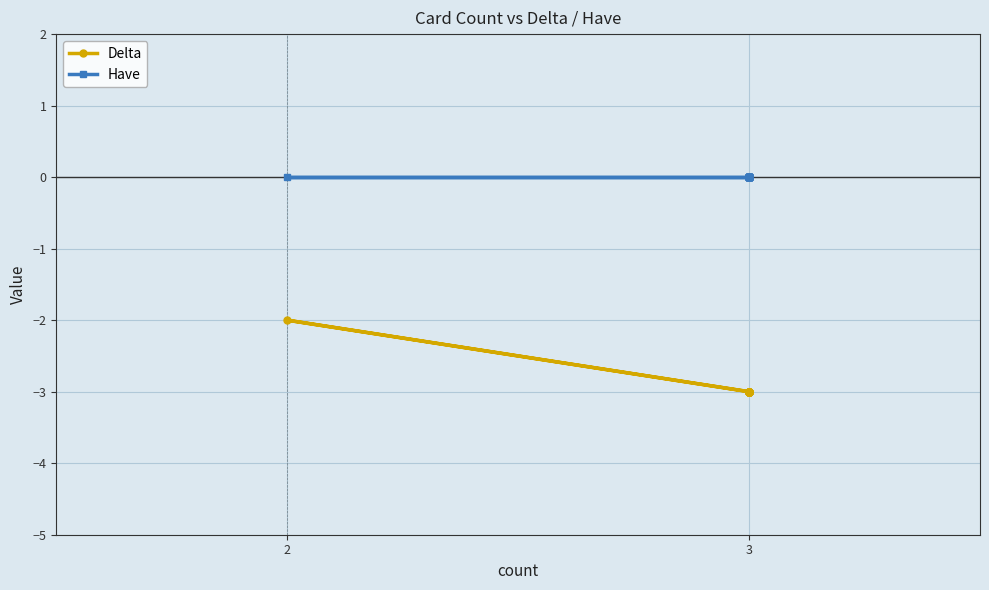

True or false: Delta and Have intersect in this chart.

False